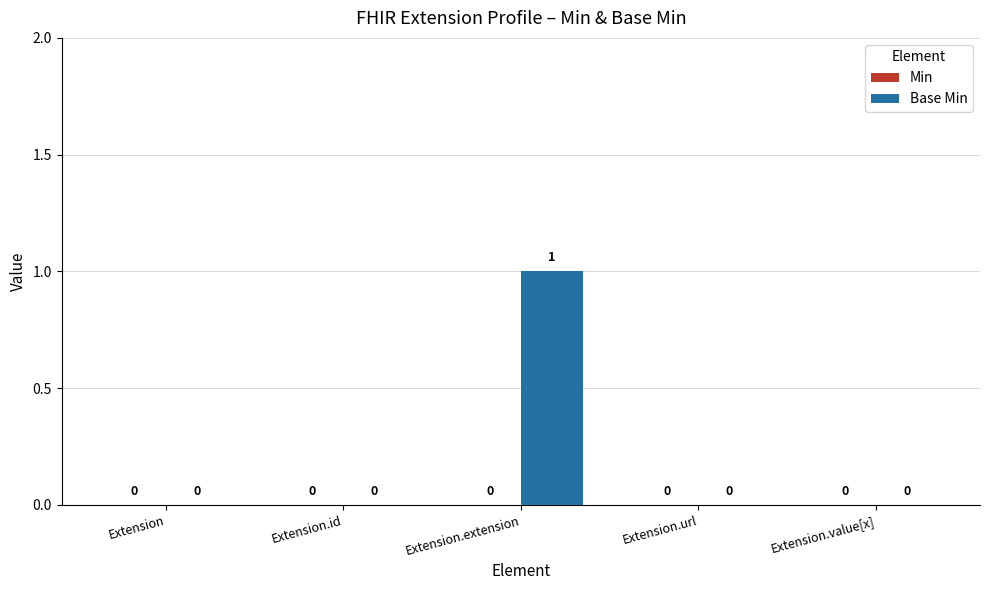

Which has a higher value, Extension or Extension.extension?

Extension.extension